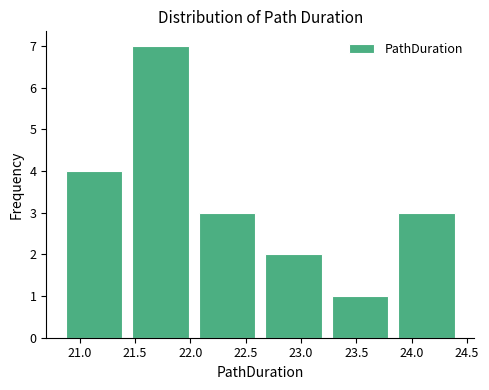

Reading left to right, transcribe this chart: for each bar, give the range it covers on the x-axis and its height. Neither the bar edges nor the heights are printed on the chart, so give them approximately, as read against the axes.

20.85 to 21.45: 4
21.45 to 22.05: 7
22.05 to 22.65: 3
22.65 to 23.25: 2
23.25 to 23.85: 1
23.85 to 24.45: 3